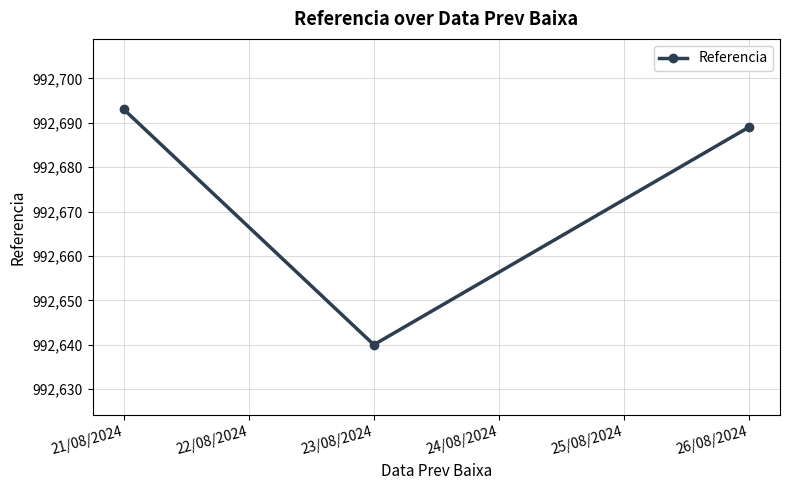

What is the approximate value at 21/08/2024, to the nearest 10?

992690